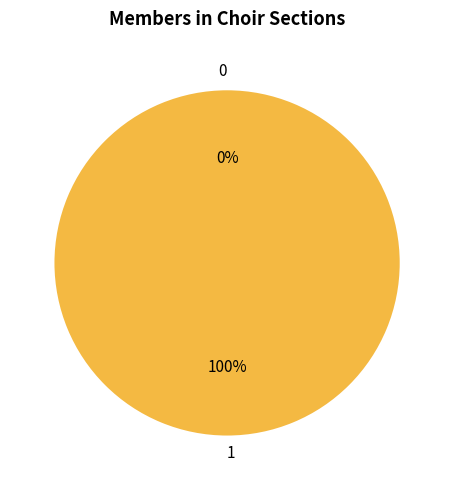

Which slice represents more than half of the pie?

1